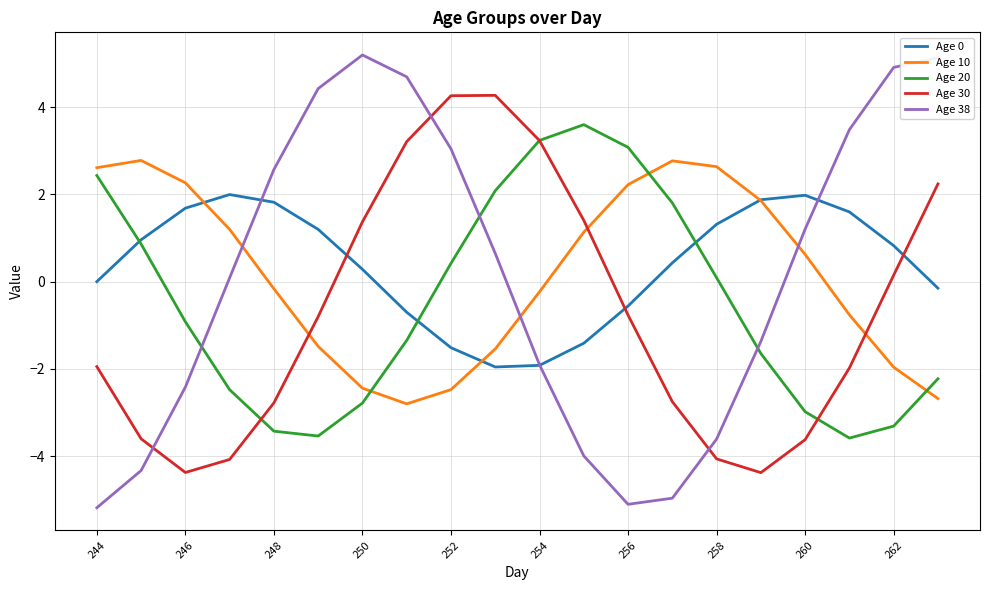

Rank the series by their maximum value, from highest to lowest.

Age 38, Age 30, Age 20, Age 10, Age 0